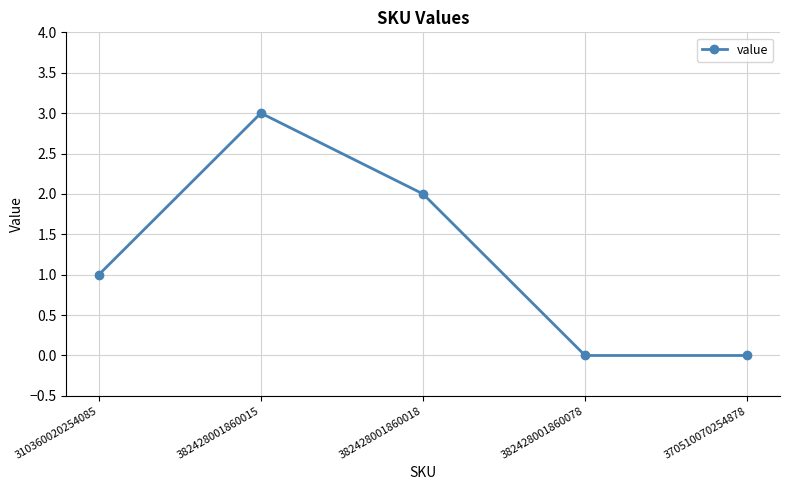

True or false: there are more than 0 points higher than both neighbors.

True